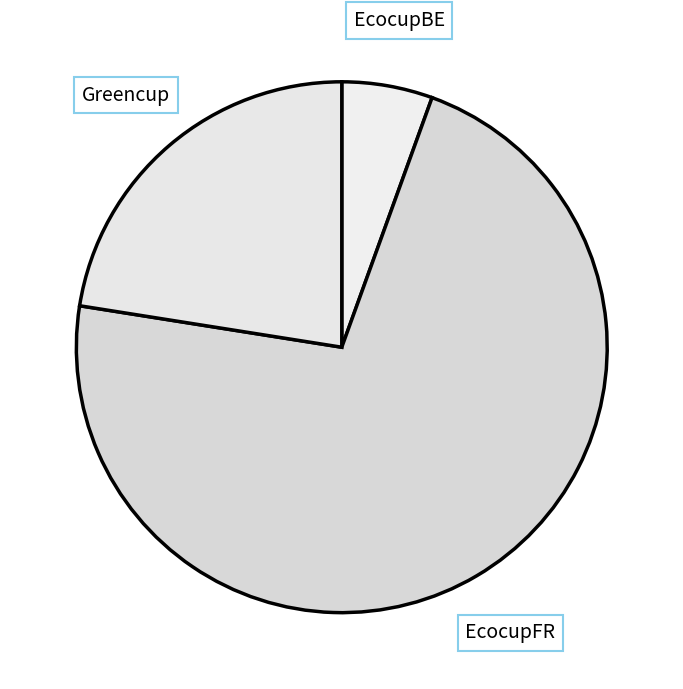

How many segments does this pie chart have?

3